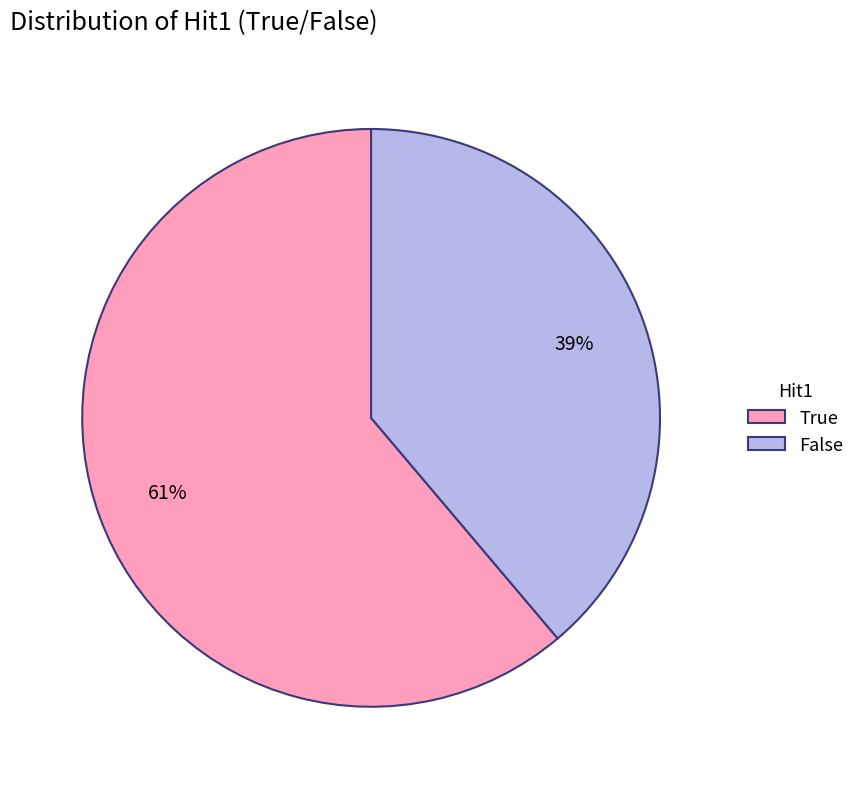

Which category has the smallest portion of the pie?

False